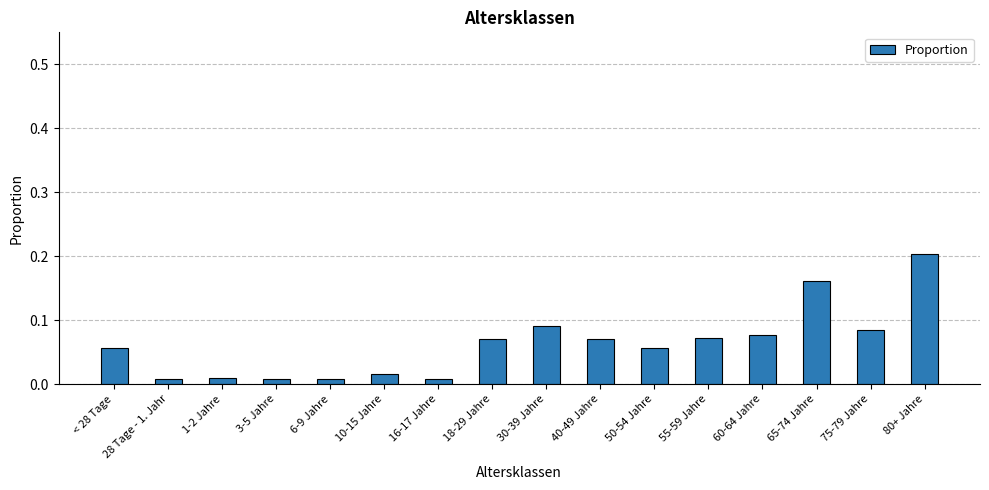

Which category has the highest value across all series?

80+ Jahre